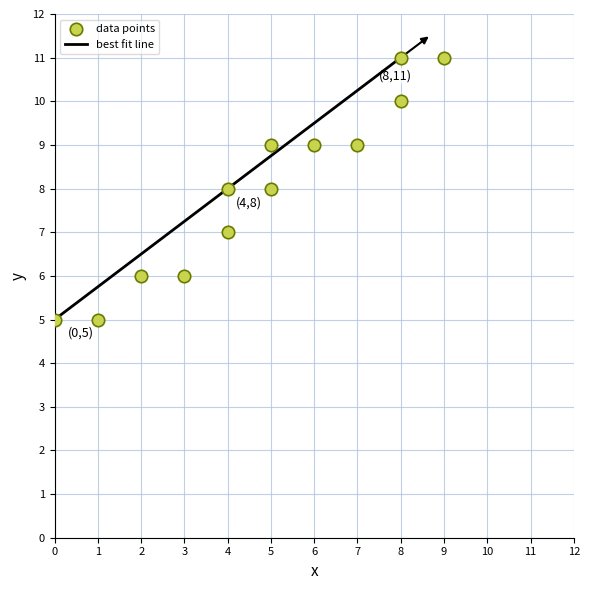

What is the range of Y values (max minus min)?

6